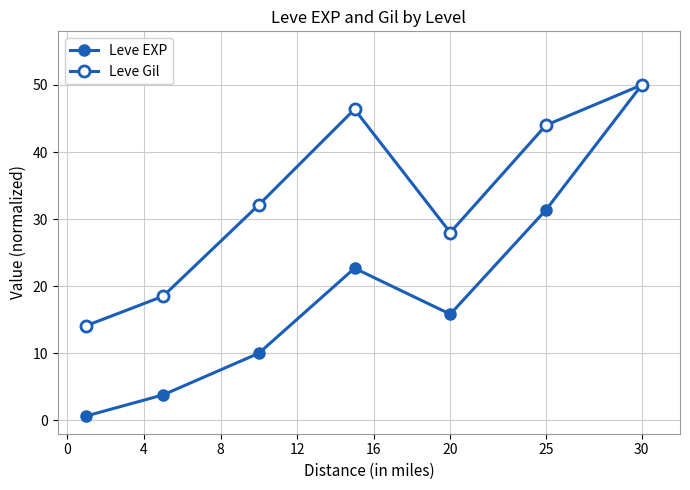

How many data points does each series have?

7